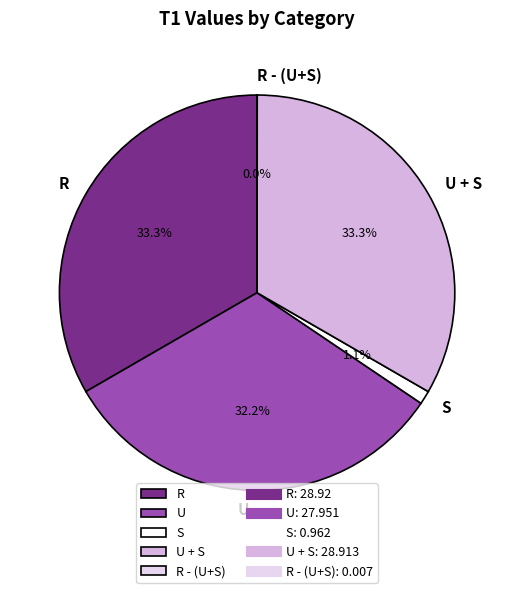

Is S the majority of the pie?

No